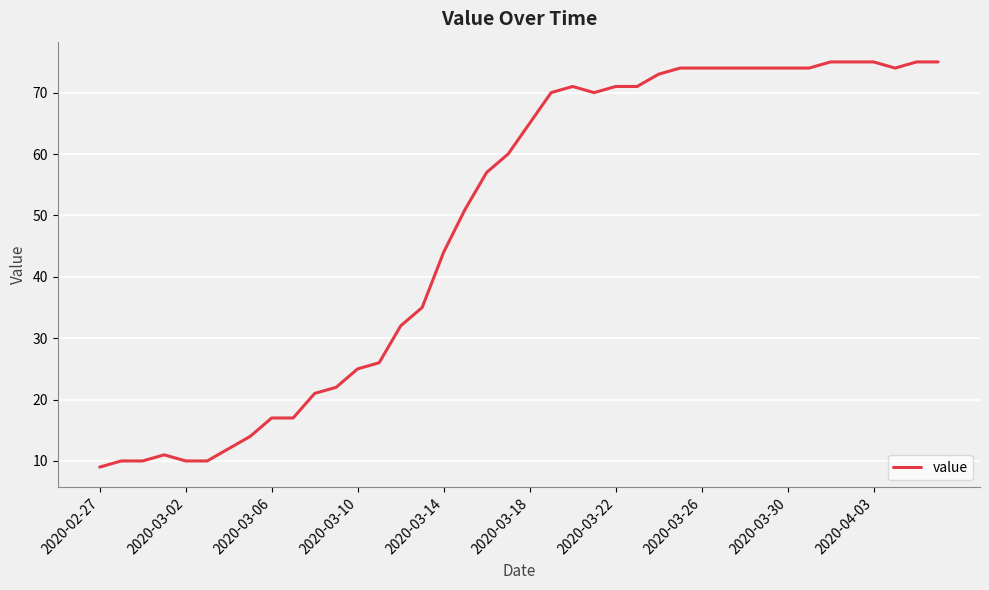

Is this an area chart (filled region under the line)?

No